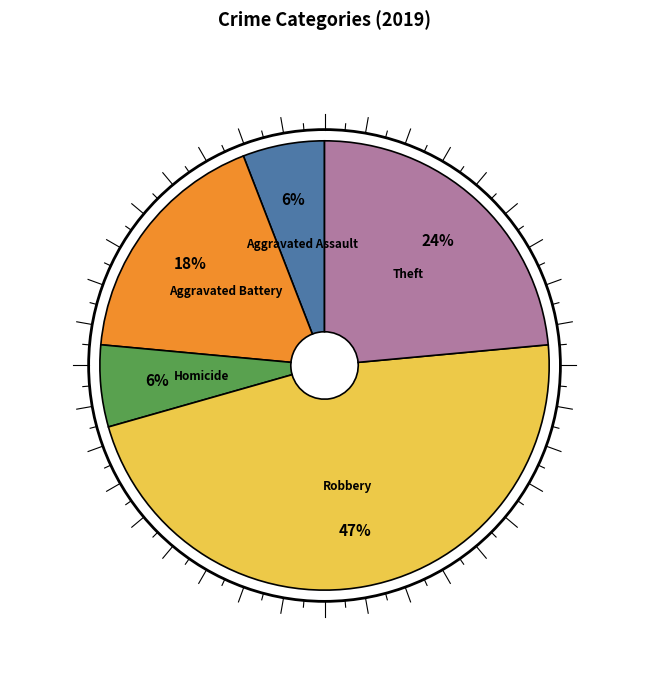

Does any single category account for the majority?

No